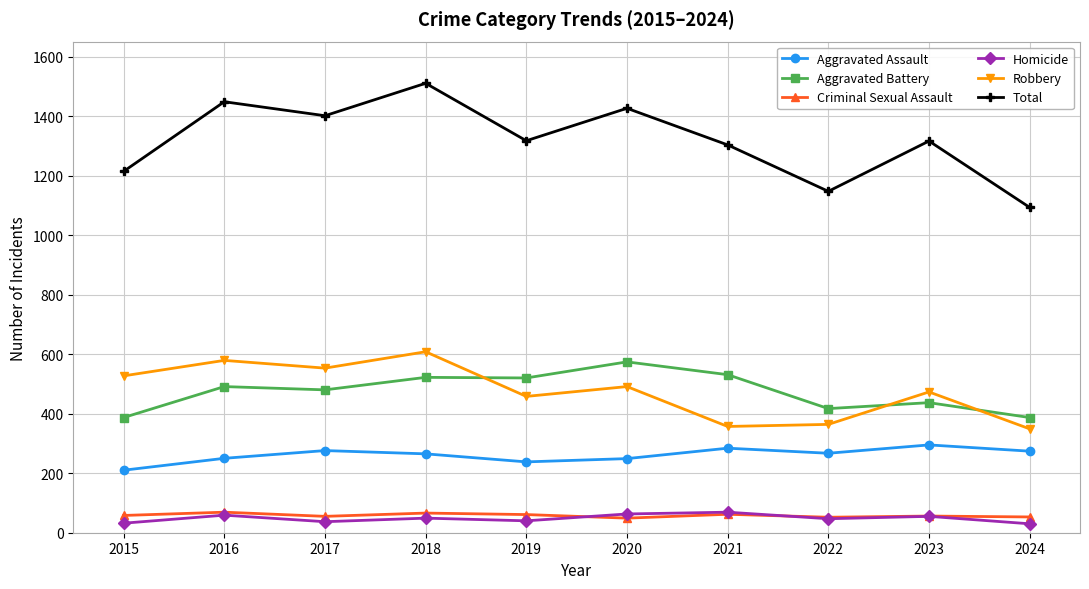

What is the sum of the Homicide values at 2021 and 2017?

106